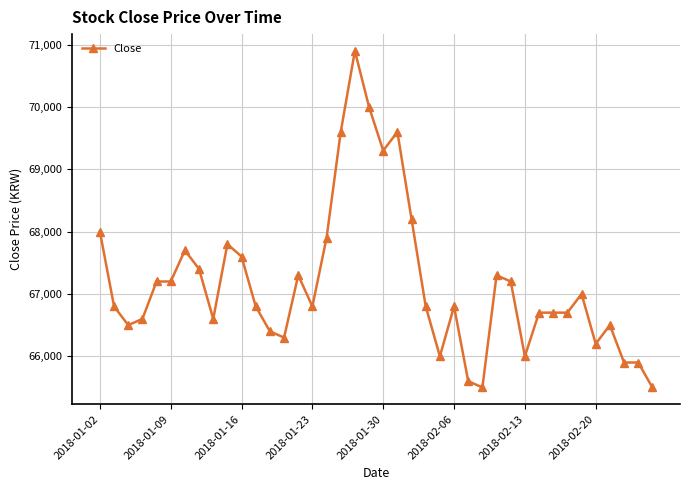

What is the average value?

67170